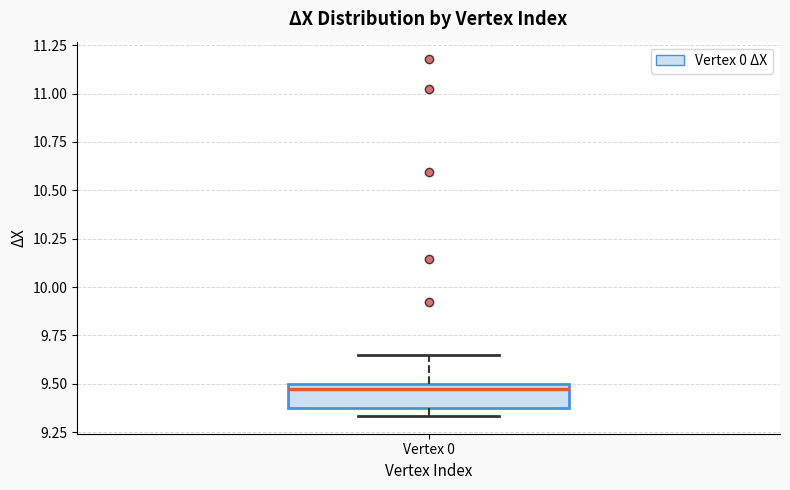

Read this box plot against the y-axis: the position of the median line, the range covered by the box, and the ends of both whiskers. The values are not printed on the chart, so give them approximately, as read against the axis.

median 9.45, box 9.35 to 9.50, whiskers 9.35 (just below the box's lower edge) to 9.65